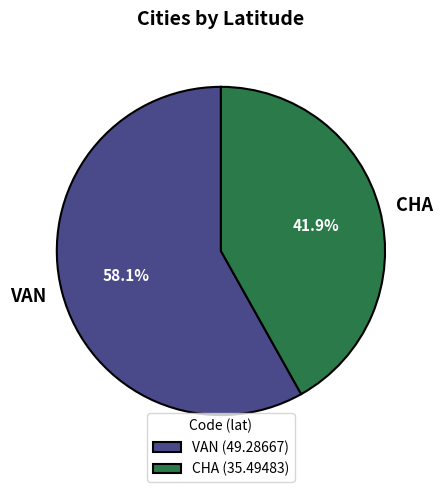

To the nearest percent, what is the combined percentage of CHA and VAN?

100%